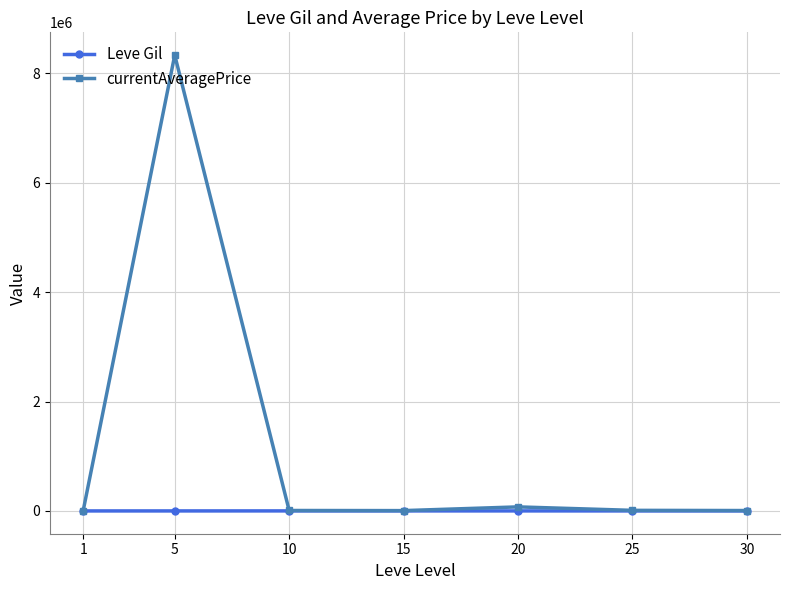

What is the sum of the Leve Gil values at 5 and 30?

813.3